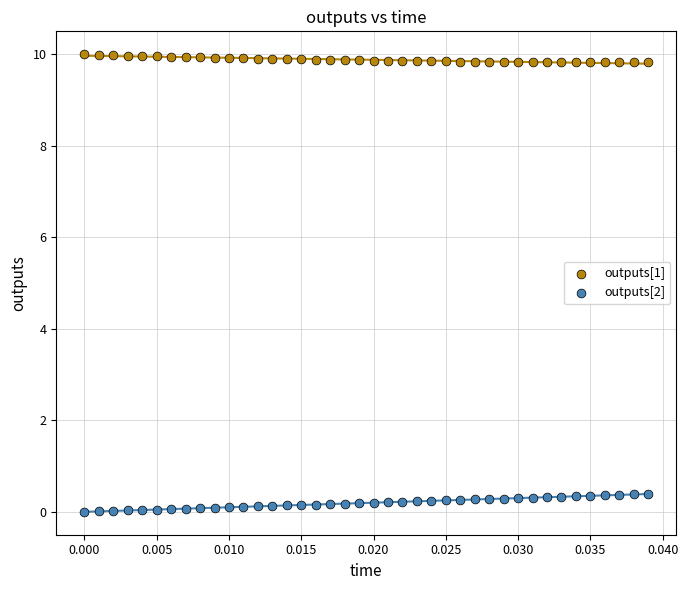

Which series reaches the minimum Y coordinate?

outputs[2]